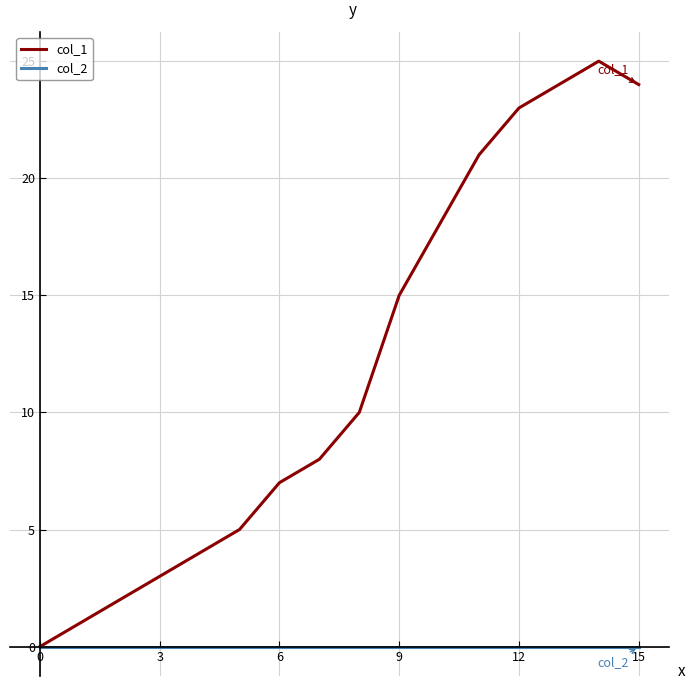

What is the maximum value shown in the chart?

25